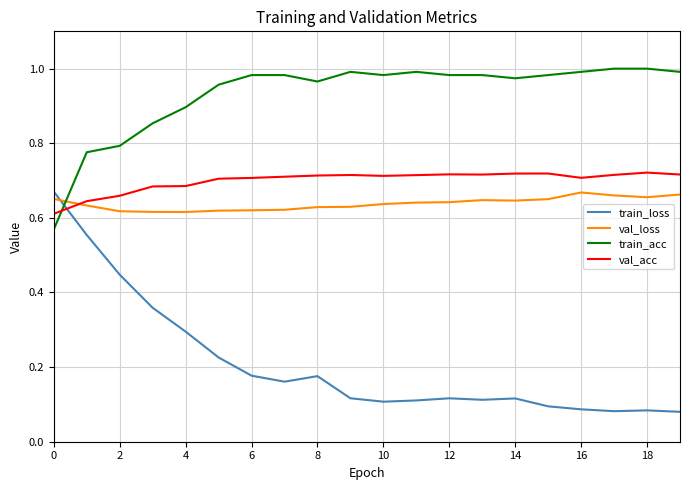

Which series ends up on top after the final intersection of val_loss and train_loss?

val_loss